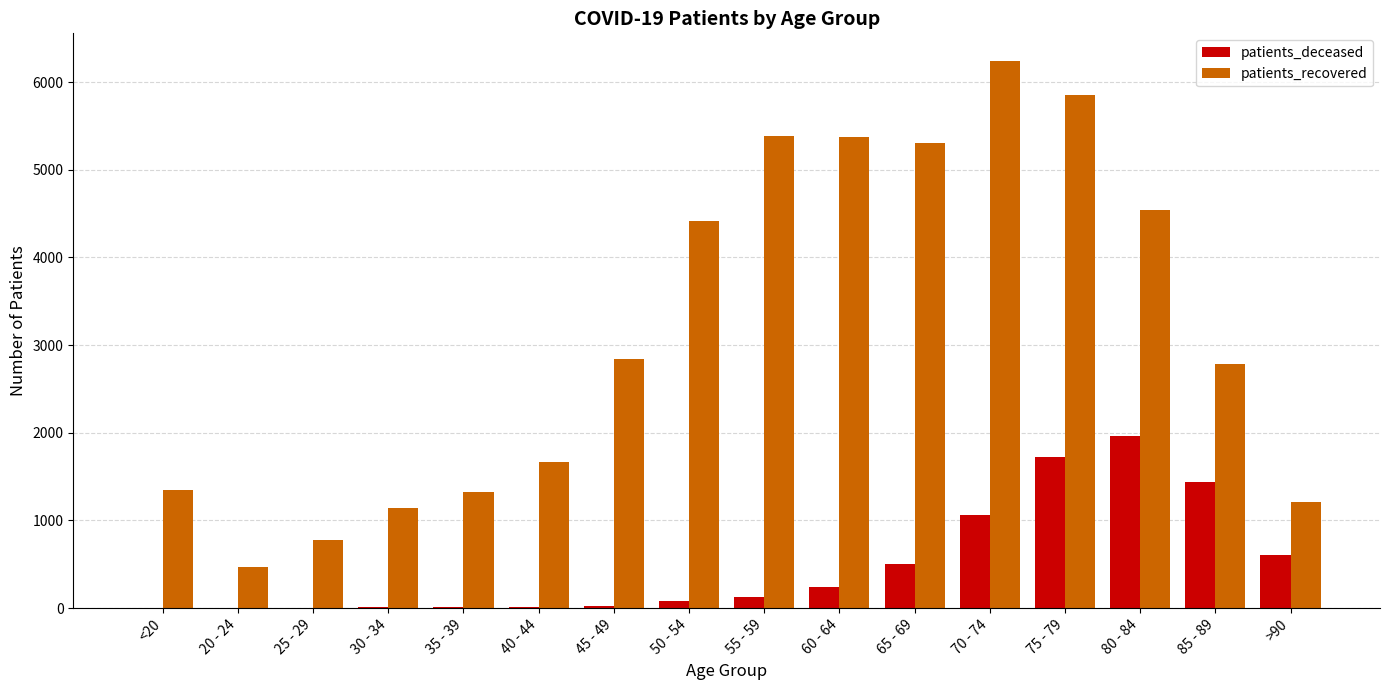

Which series changed the most between 30 - 34 and 60 - 64?

patients_recovered